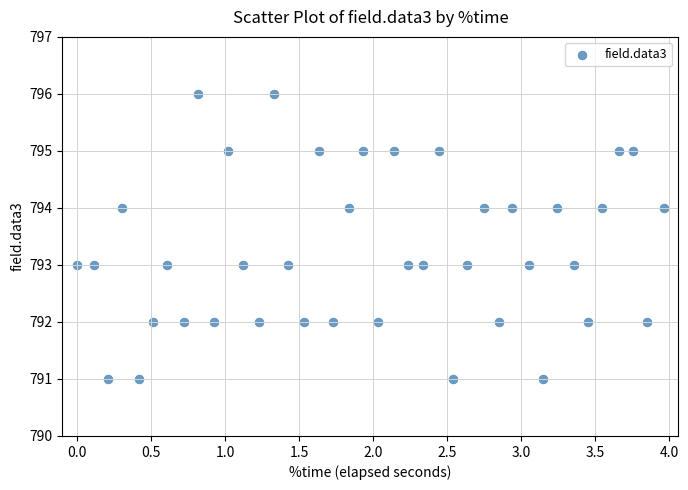

How many points are shown in the scatter plot?

40